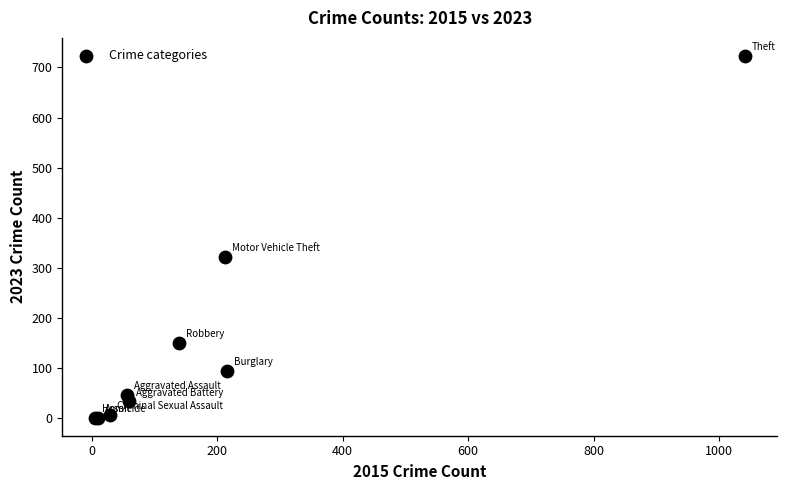

What Y value in the scatter plot is closest to 362?

322